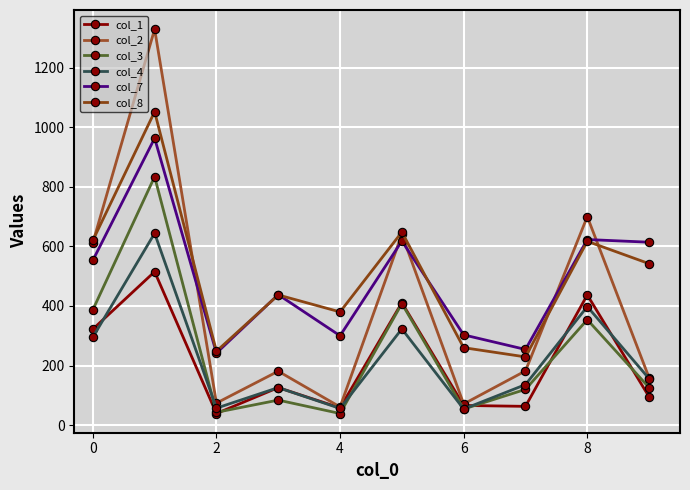

True or false: col_4 and col_8 cross at least once.

False